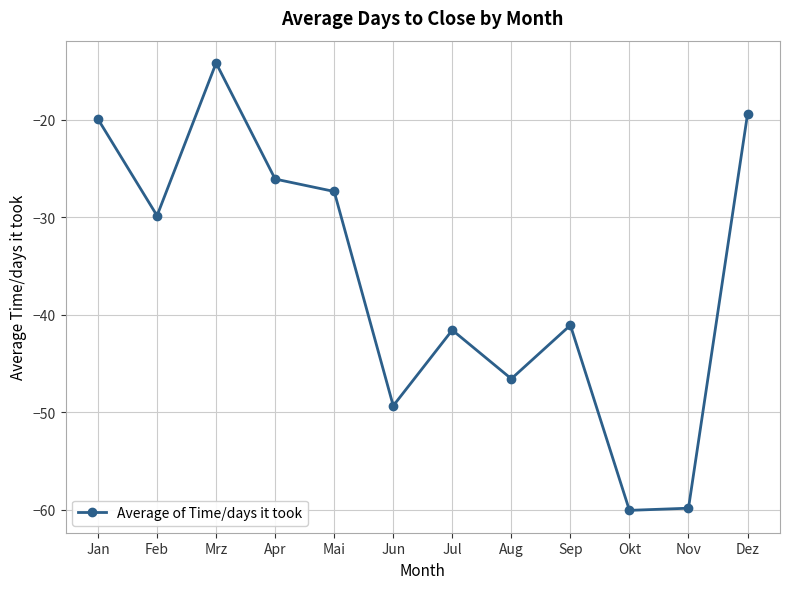

True or false: the data shows -46.6 at Aug.

True